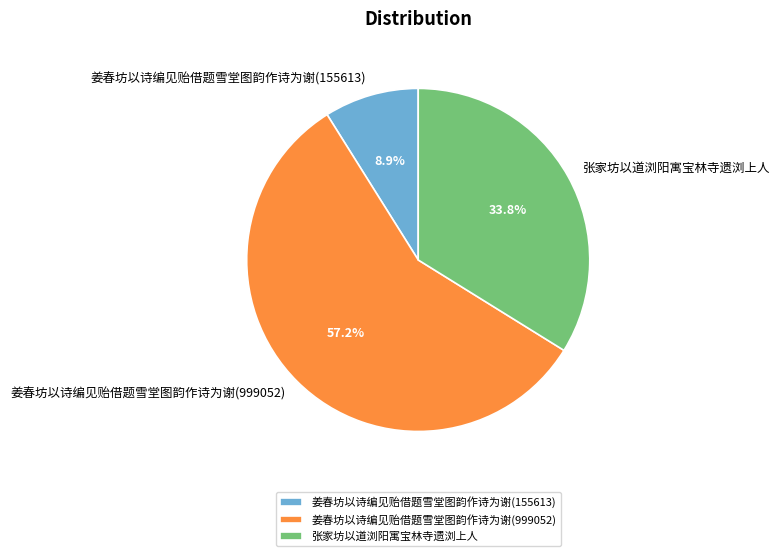

Count the number of slices in the pie.

3